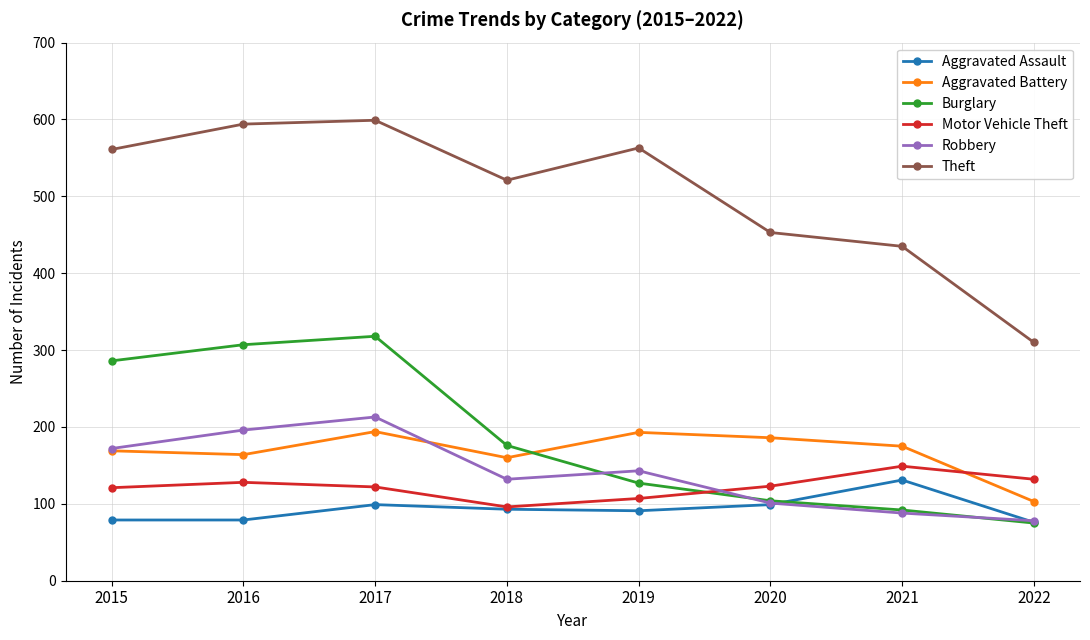

The Aggravated Assault series shows 44 at 2015. True or false?

False